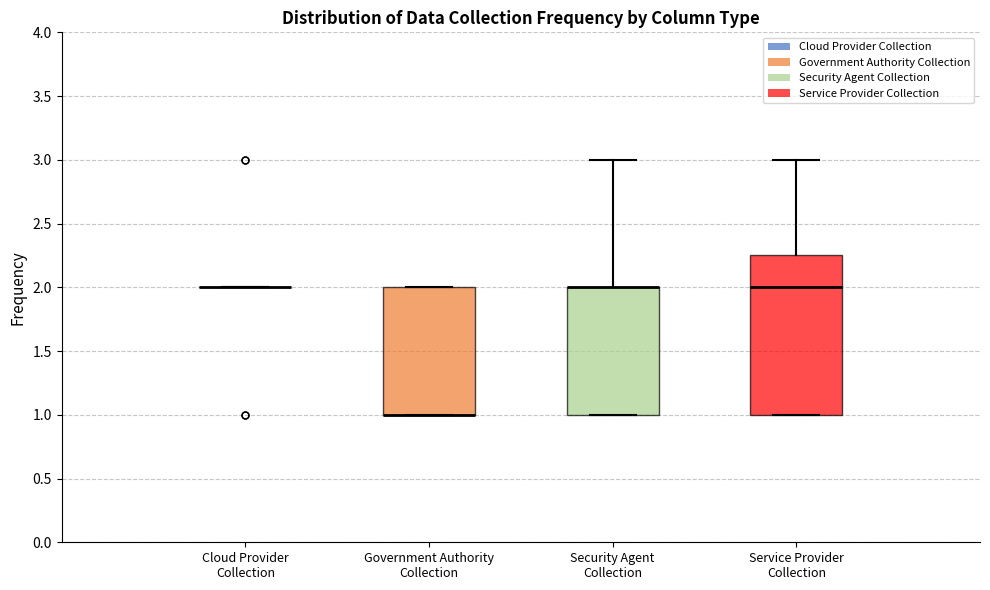

Where is the lower edge of the box for Security Agent Collection on the y-axis? The values are not printed on the chart, so give them approximately, as read against the axis.

1.00